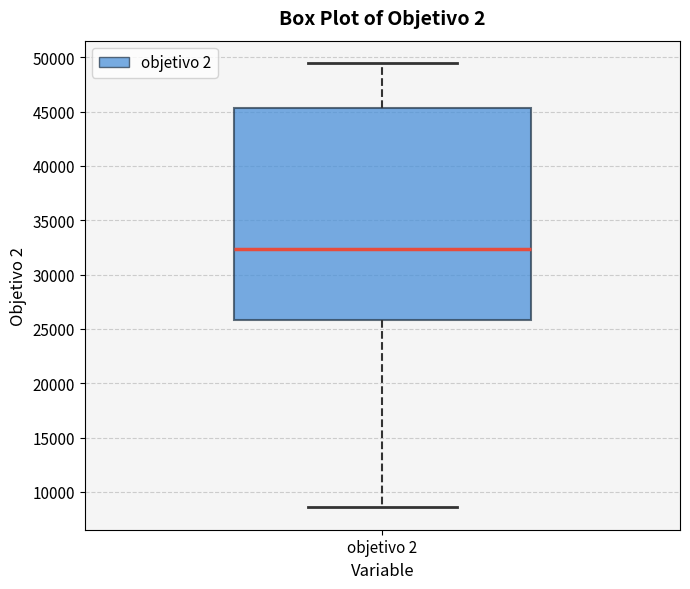

Transcribe this box plot: give where the median line is, the range the box spans, and where the two whiskers end, as read against the y-axis. The values are not printed on the chart, so give them approximately, as read against the axis.

median 32500, box 26000 to 45500, whiskers 8500 to 49500